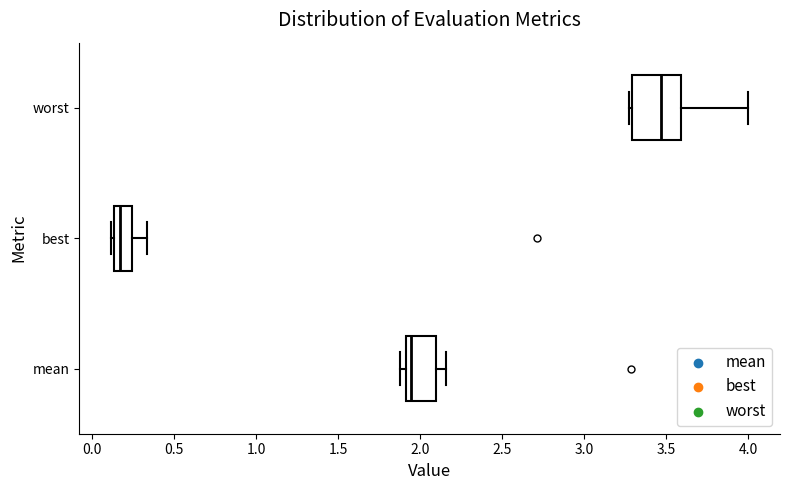

Reading bottom to top, read every box against the x-axis: the position of its median line, the range the box covers, and the ends of its whiskers. The values are not printed on the chart, so give them approximately, as read against the axis.

mean: median 1.95, box 1.90 to 2.10, whiskers 1.90 (just left of the box's left edge) to 2.15
best: median 0.15 (just right of the box's left edge), box 0.15 to 0.25, whiskers 0.10 to 0.35
worst: median 3.45, box 3.30 to 3.60, whiskers 3.25 to 4.00